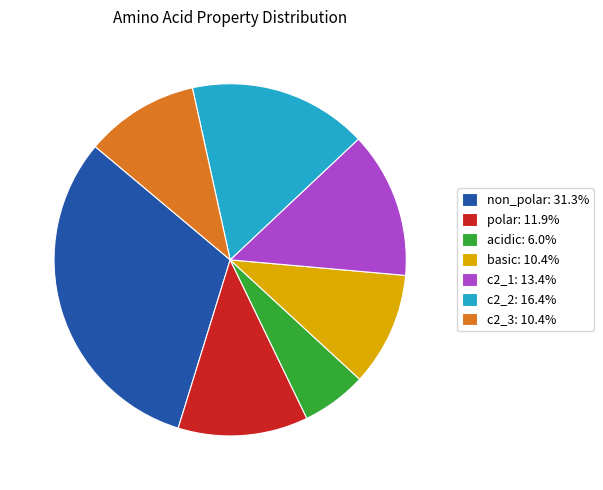

Does non_polar account for over 50% of the chart?

No